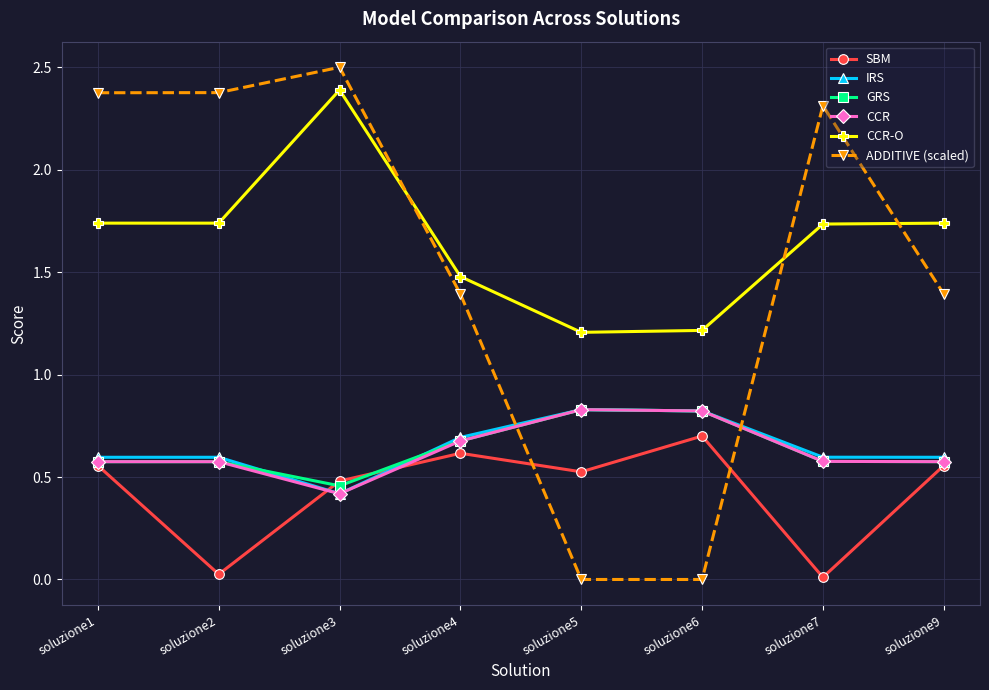

Which category has the highest value across all series?

soluzione3